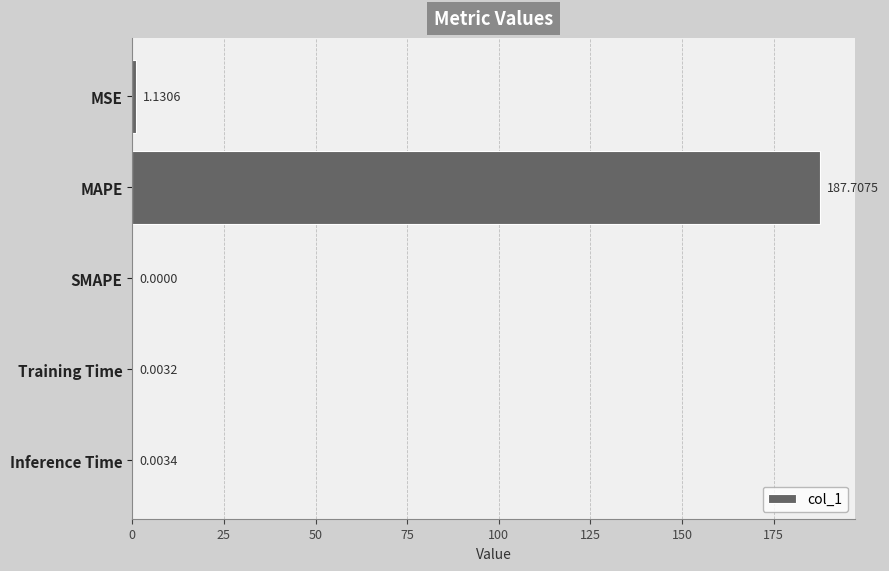

What is the sum of all values?

188.8